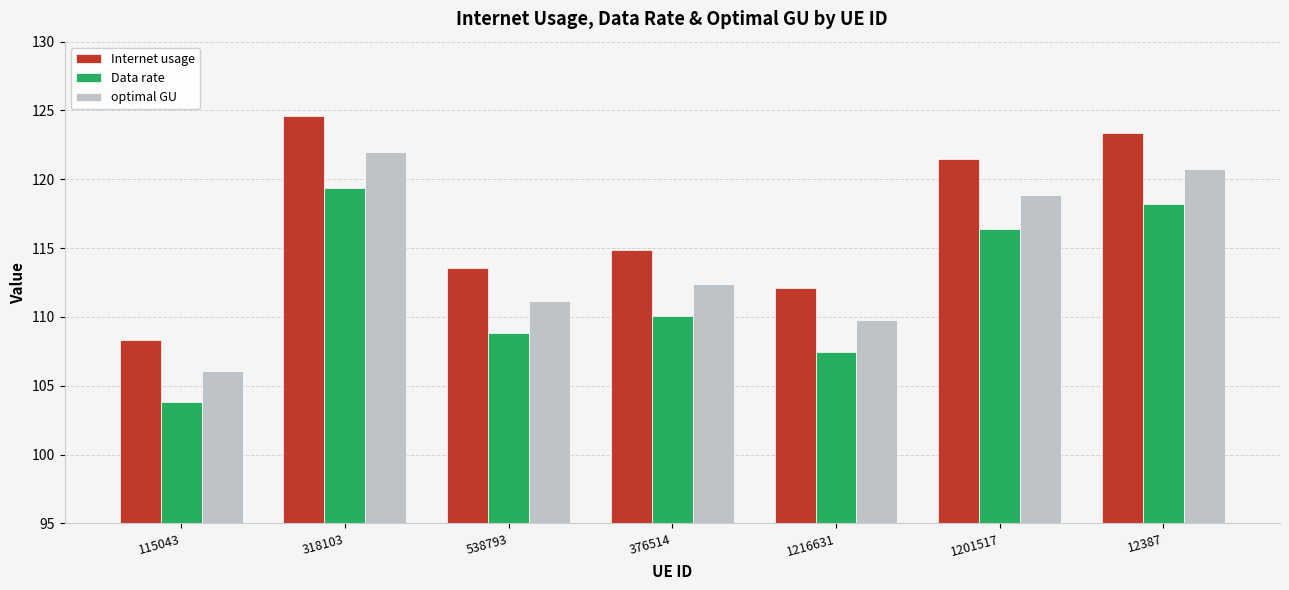

What is the difference between the optimal GU values at 12387 and 115043?

14.7